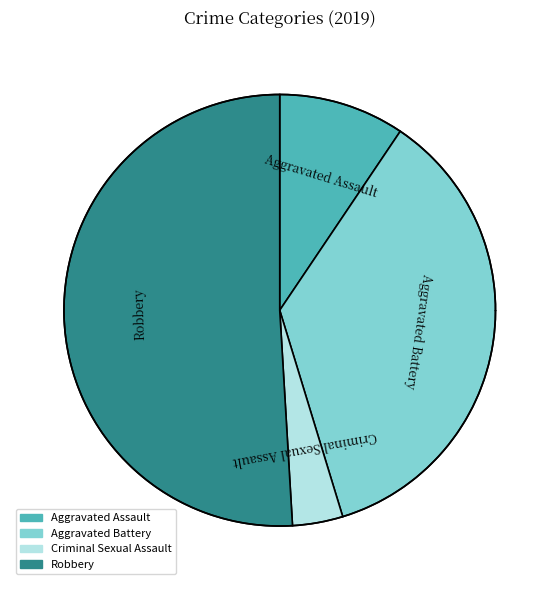

What is the ratio of the value at Robbery to the value at Criminal Sexual Assault?

13.5